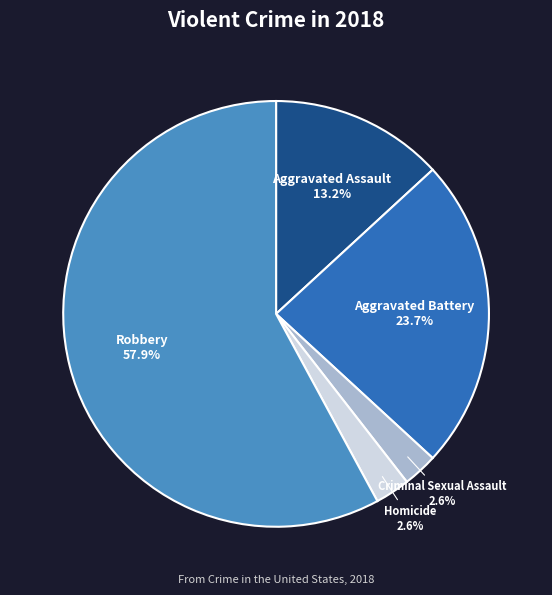

To the nearest percent, what is the difference between the Robbery and Criminal Sexual Assault slice percentages?

55%